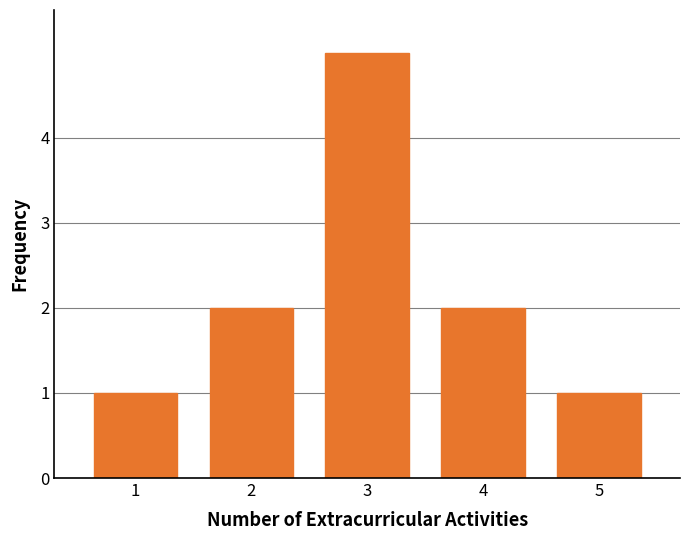

Reading left to right, transcribe all the data shown in this chart.

1	2	5	2	1